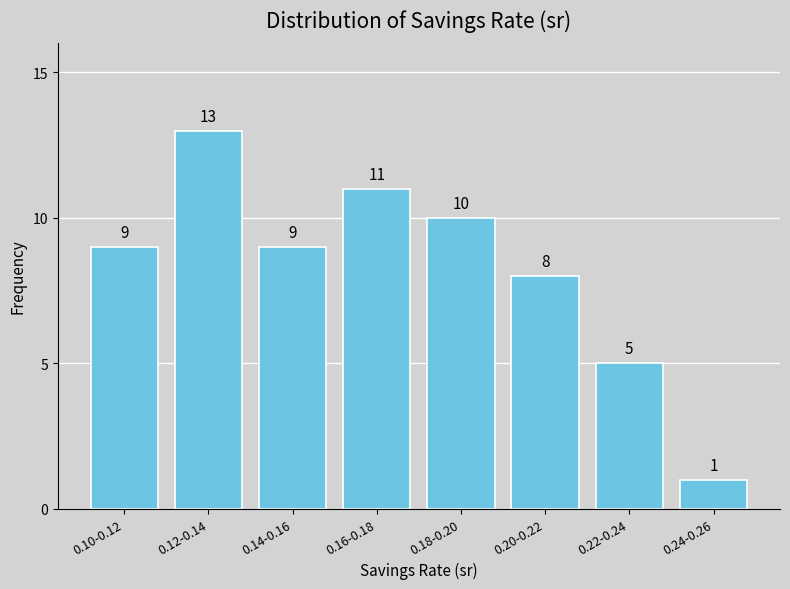

Reading right to left, extract all data points from this chart.

1	5	8	10	11	9	13	9